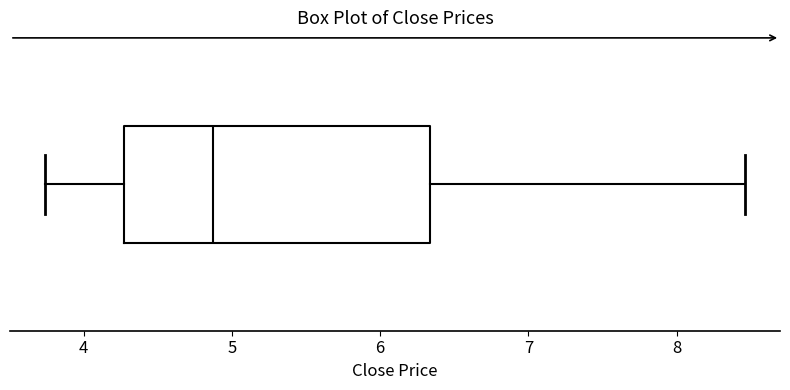

Read this box plot against the x-axis: the position of the median line, the range covered by the box, and the ends of both whiskers. The values are not printed on the chart, so give them approximately, as read against the axis.

median 4.9, box 4.3 to 6.3, whiskers 3.7 to 8.5